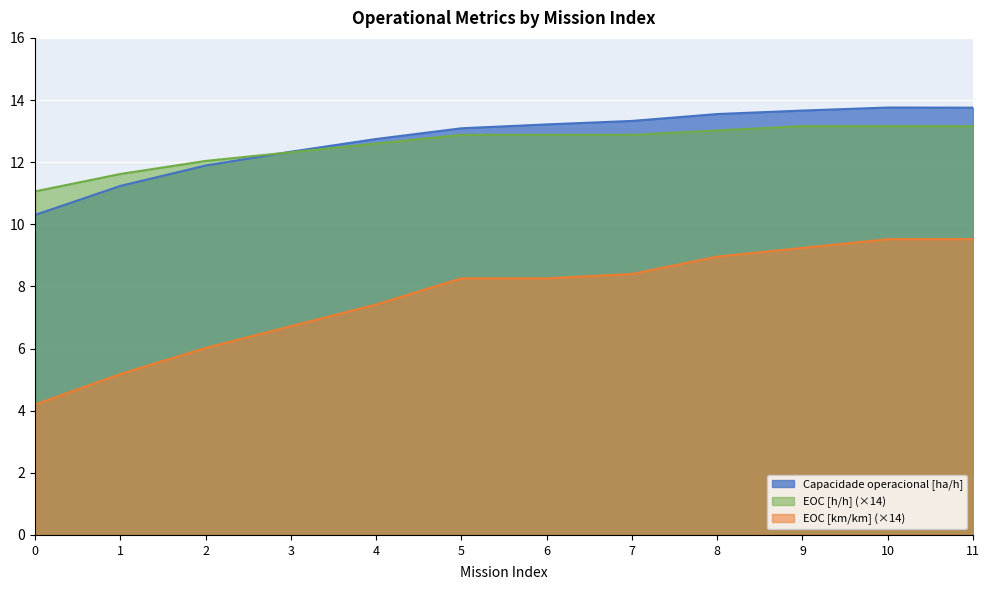

At which category does the chart reach its peak across all series?

10